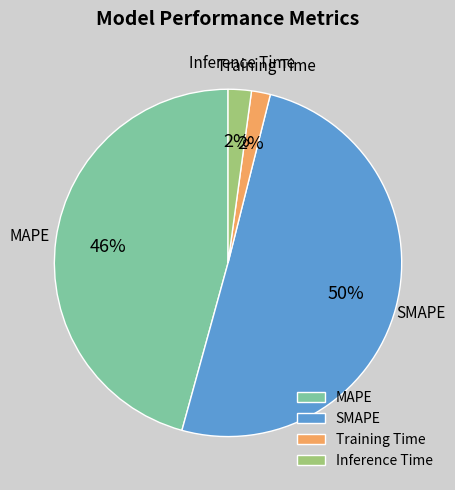

How many slices are in this pie chart?

4